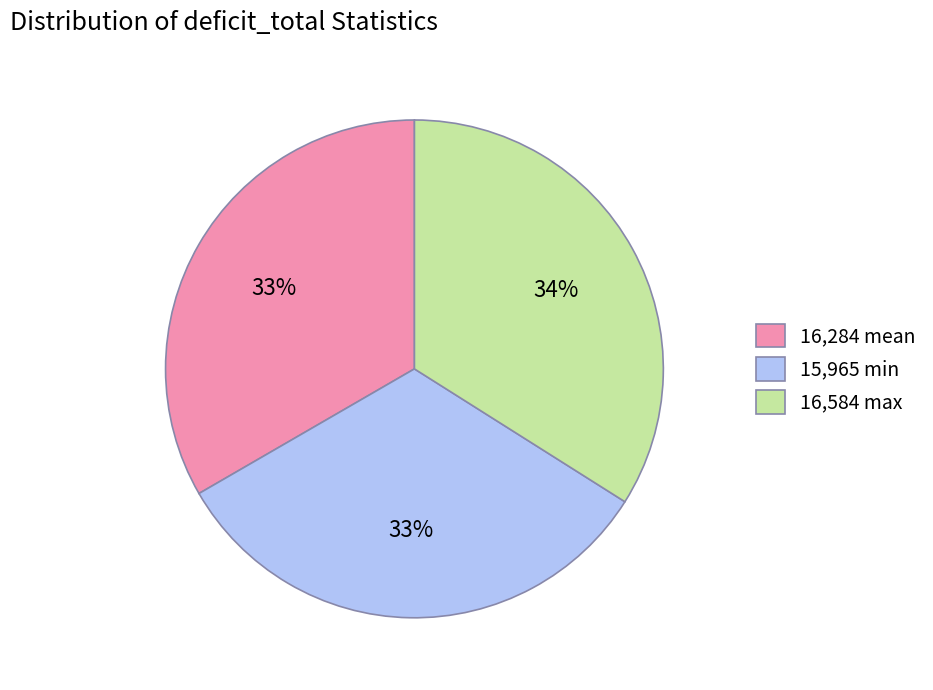

What is the ratio of the value at 16,584 max to the value at 15,965 min?

1.0